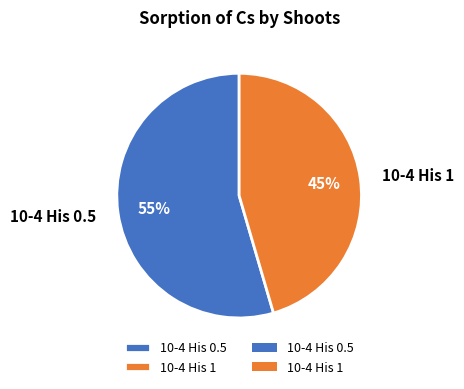

What is the ratio of the value at 10-4 His 0.5 to the value at 10-4 His 1?

1.2